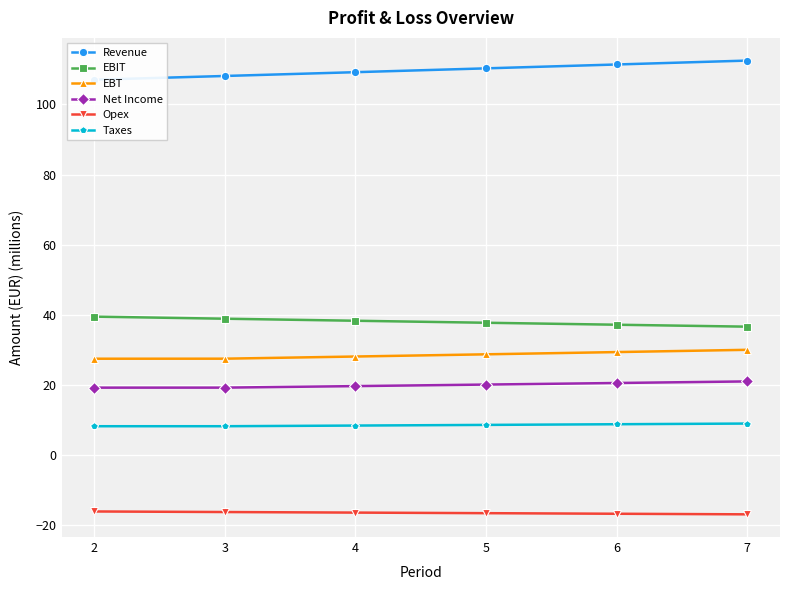

The Revenue series shows 107.1 at 2. True or false?

True